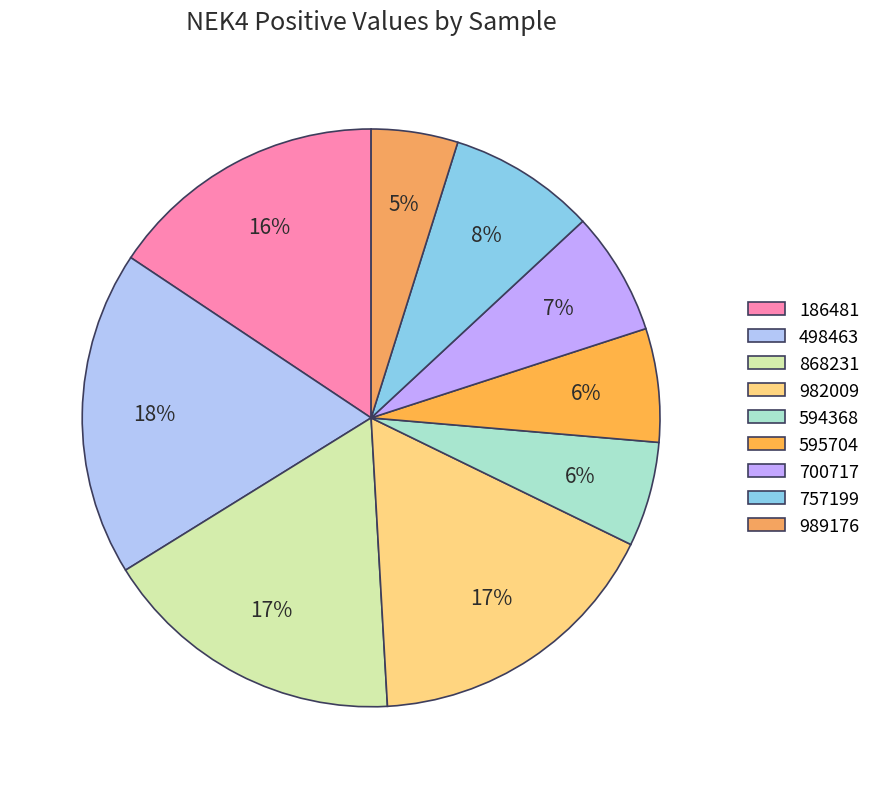

What percentage is the 498463 slice, to the nearest percent?

18%